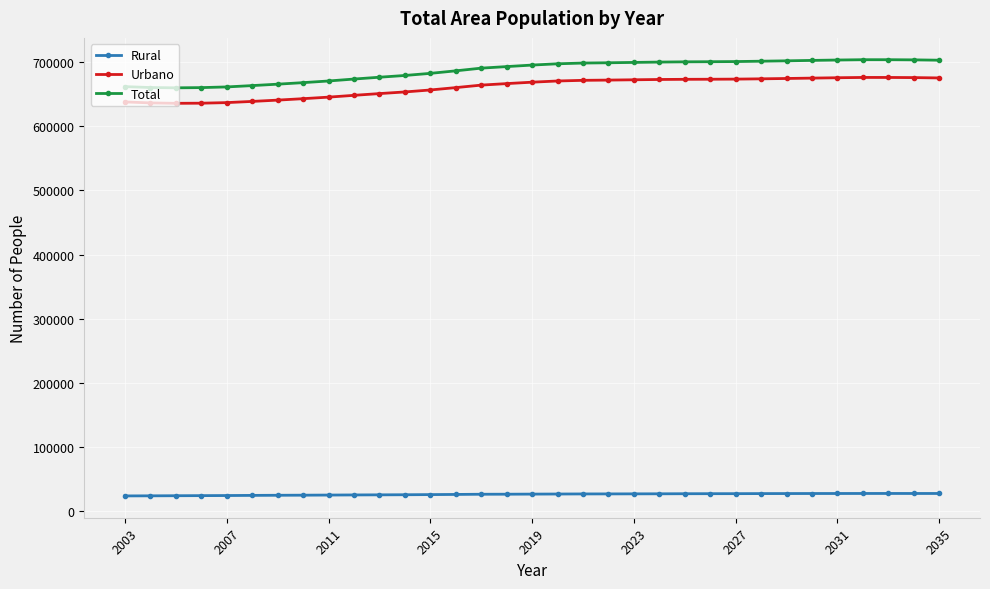

At how many categories does at least one series exceed 625711?

33